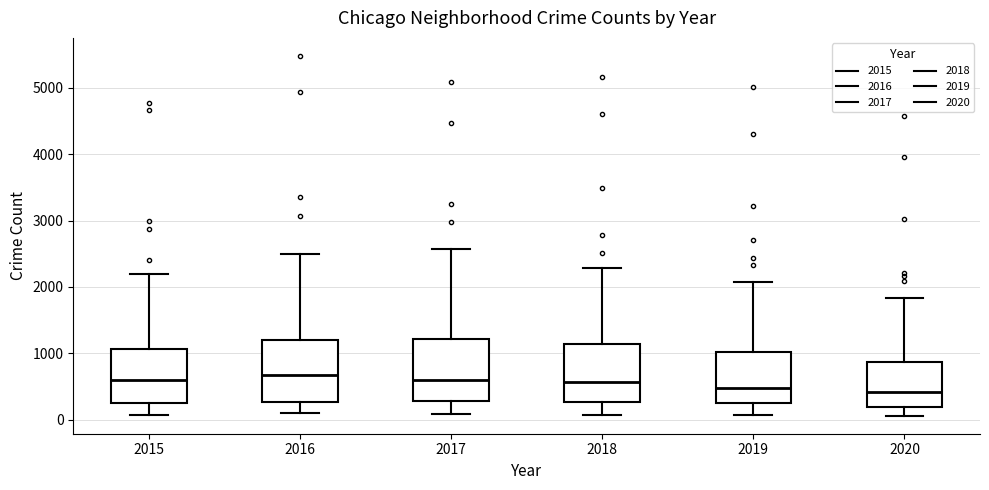

Reading left to right, read every box against the y-axis: the position of its median line, the range the box covers, and the ends of its whiskers. The values are not printed on the chart, so give them approximately, as read against the axis.

2015: median 600, box 300 to 1100, whiskers 100 to 2200
2016: median 700, box 300 to 1200, whiskers 100 to 2500
2017: median 600, box 300 to 1200, whiskers 100 to 2600
2018: median 600, box 300 to 1100, whiskers 100 to 2300
2019: median 500, box 300 to 1000, whiskers 100 to 2100
2020: median 400, box 200 to 900, whiskers 100 to 1800